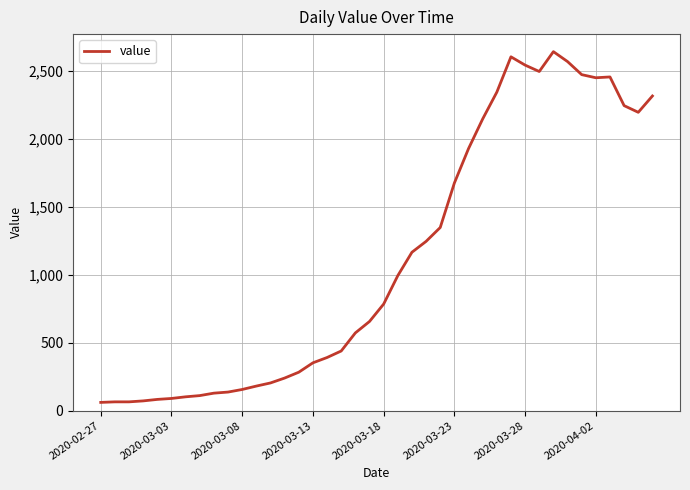

Does the chart have visible grid lines?

Yes